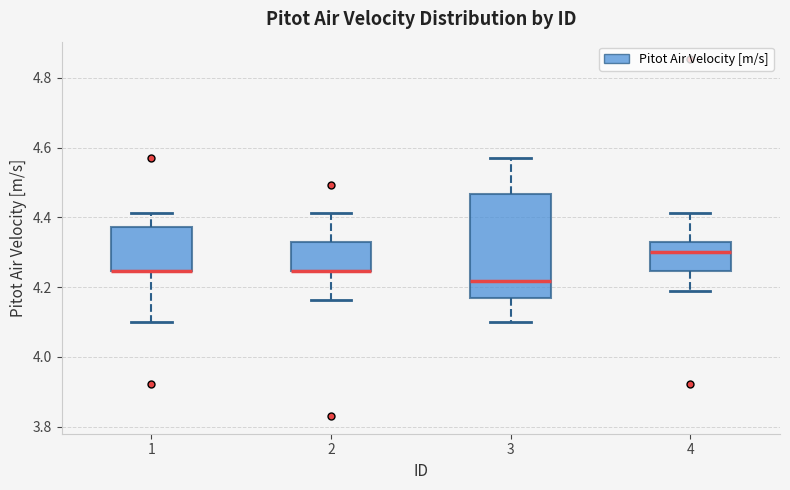

Reading left to right, read every box against the y-axis: the position of its median line, the range the box covers, and the ends of its whiskers. The values are not printed on the chart, so give them approximately, as read against the axis.

1: median 4.24 (drawn on the box's lower edge), box 4.24 to 4.38, whiskers 4.10 to 4.42
2: median 4.24 (drawn on the box's lower edge), box 4.24 to 4.34, whiskers 4.16 to 4.42
3: median 4.22, box 4.16 to 4.46, whiskers 4.10 to 4.58
4: median 4.30, box 4.24 to 4.34, whiskers 4.18 to 4.42